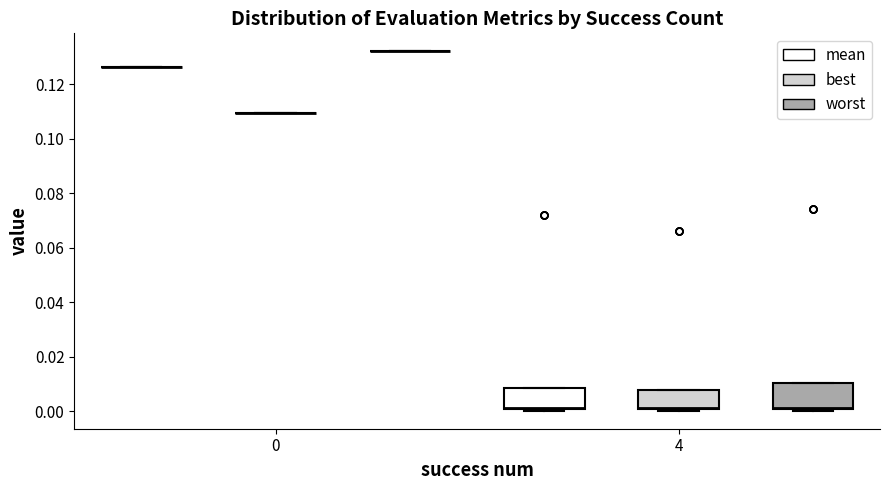

Where is the upper edge of the box for 4 (best) on the y-axis? The values are not printed on the chart, so give them approximately, as read against the axis.

0.008